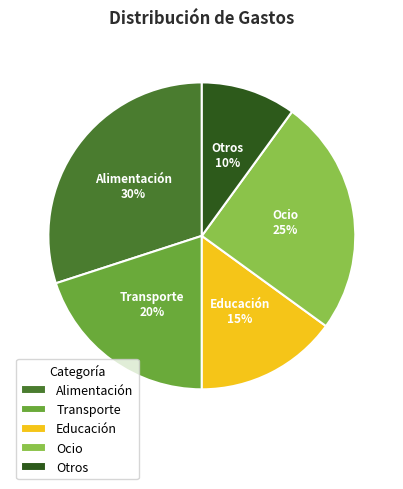

Which has a higher value, Transporte or Otros?

Transporte